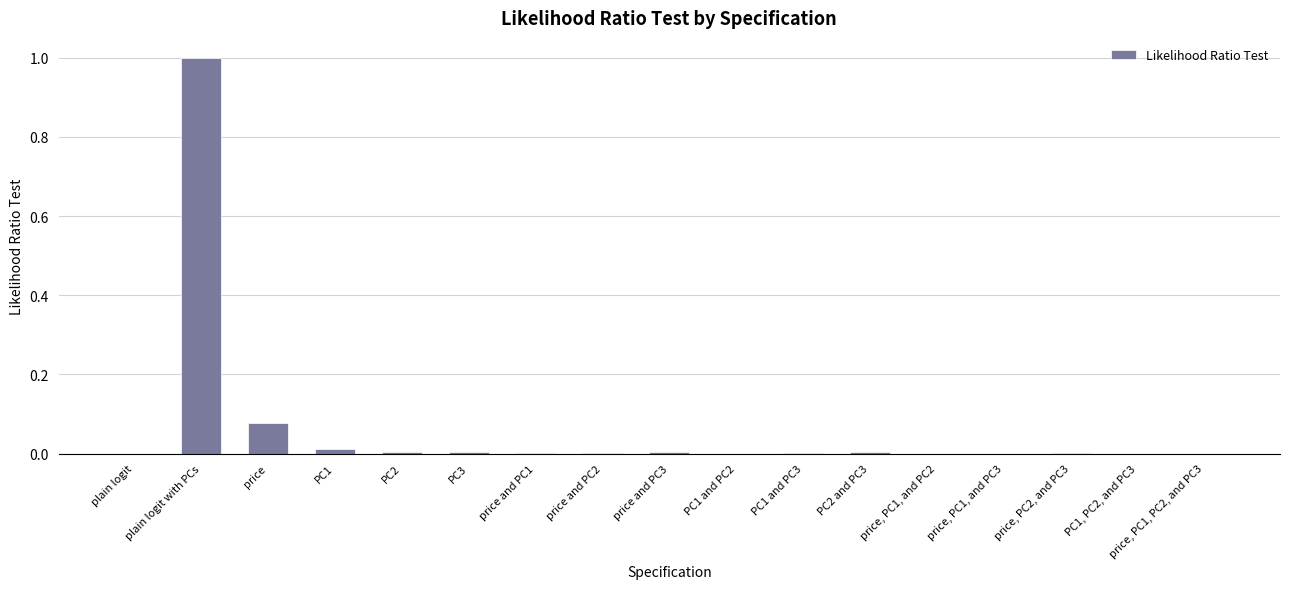

The value at PC1 and PC2 is 0.0. True or false?

True